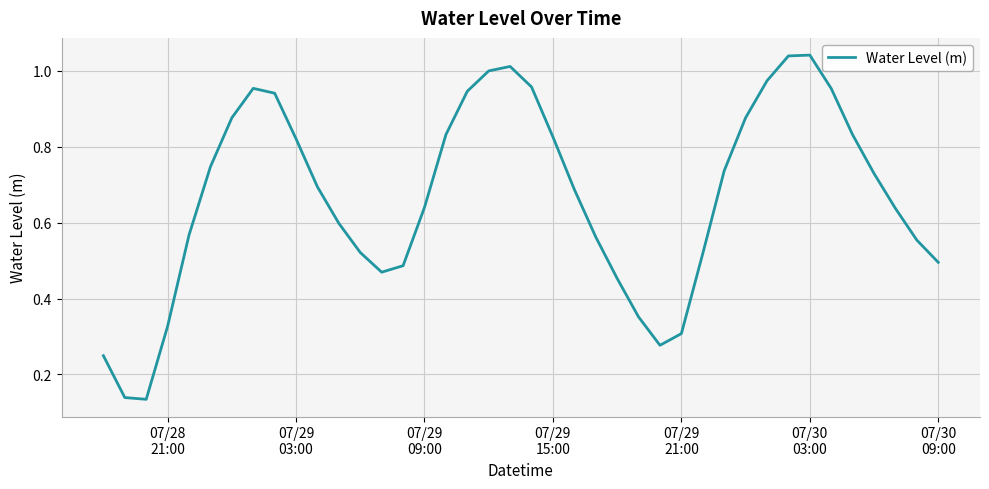

Does the chart display data point markers on the line(s)?

No